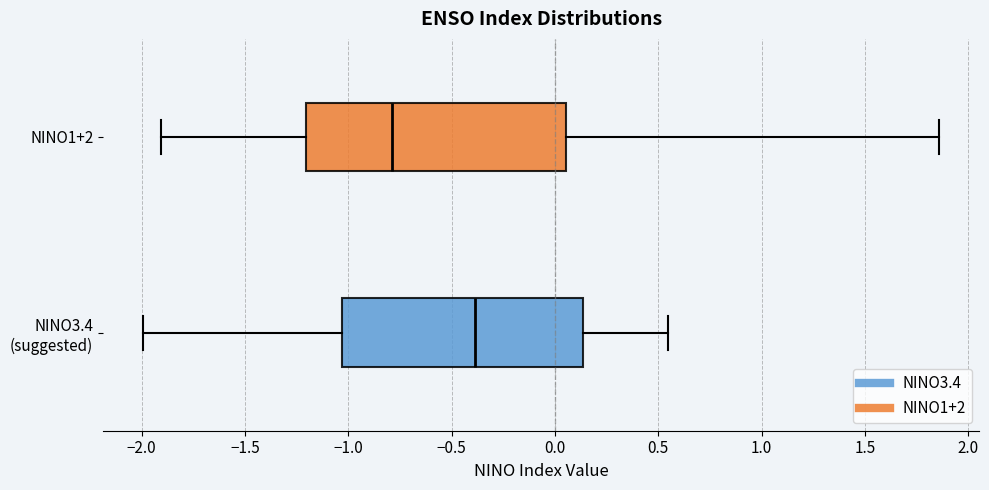

Where does the right whisker of the box for NINO1+2 end on the x-axis? The values are not printed on the chart, so give them approximately, as read against the axis.

1.85